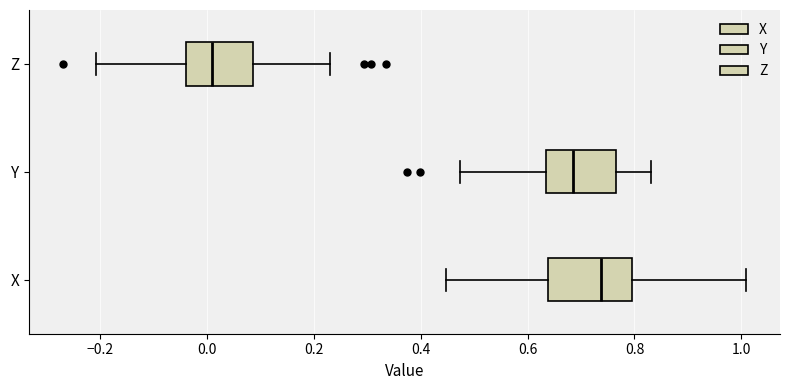

Reading bottom to top, read every box against the x-axis: the position of its median line, the range the box covers, and the ends of its whiskers. The values are not printed on the chart, so give them approximately, as read against the axis.

X: median 0.74, box 0.64 to 0.80, whiskers 0.44 to 1.00
Y: median 0.68, box 0.64 to 0.76, whiskers 0.48 to 0.84
Z: median 0.00, box -0.04 to 0.08, whiskers -0.20 to 0.22